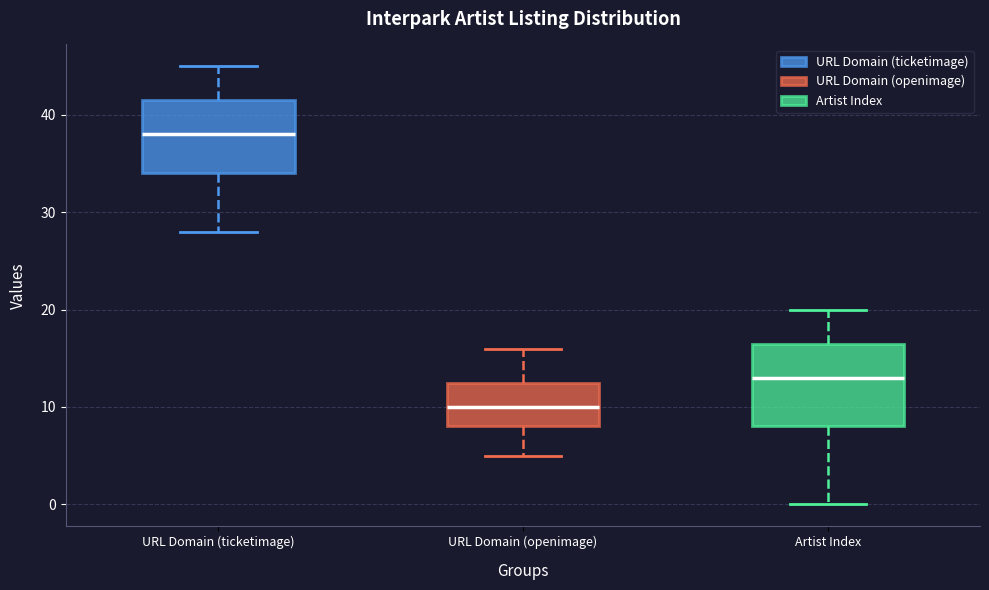

Comparing the boxes themselves (not the whiskers), which one is the tallest?

Artist Index